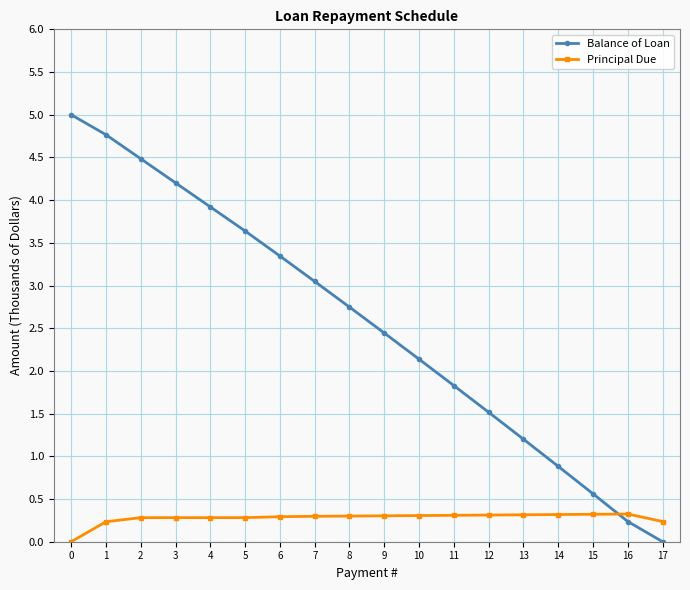

What is the difference between the highest and lowest values at 6?

3.1